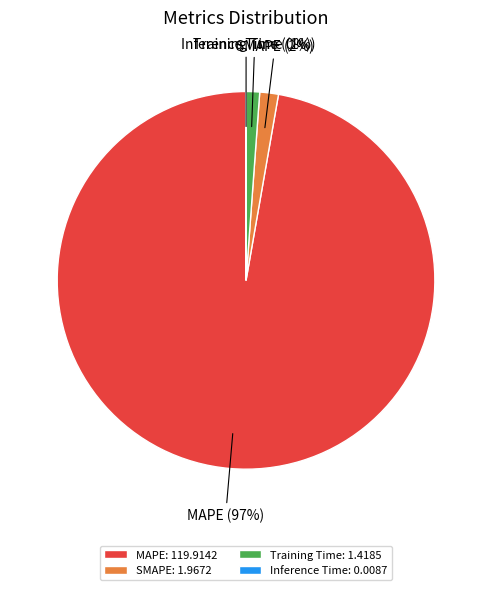

What percentage is the MAPE: 119.9142 slice, to the nearest percent?

97%